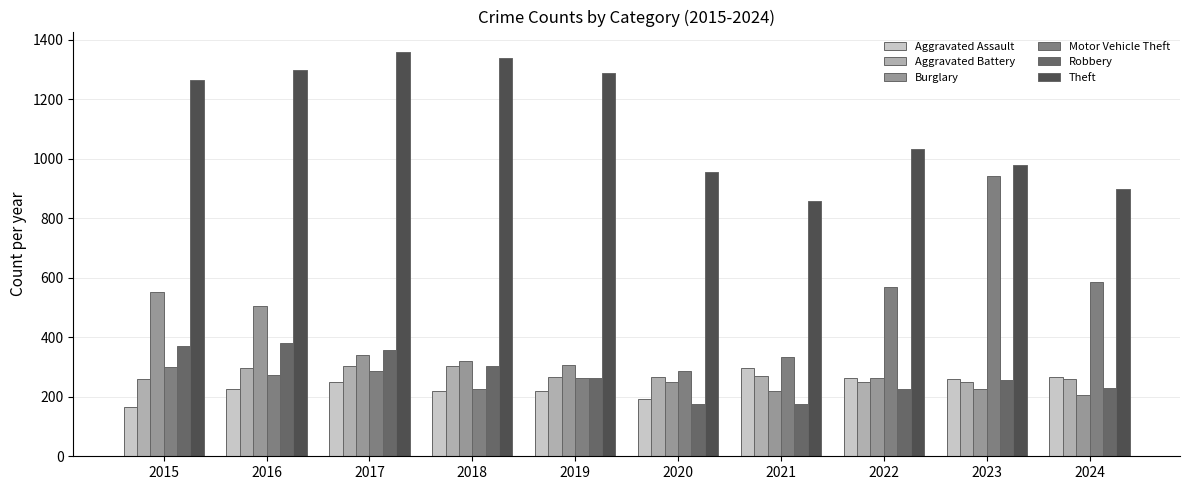

What is the sum of all Burglary values?

3188